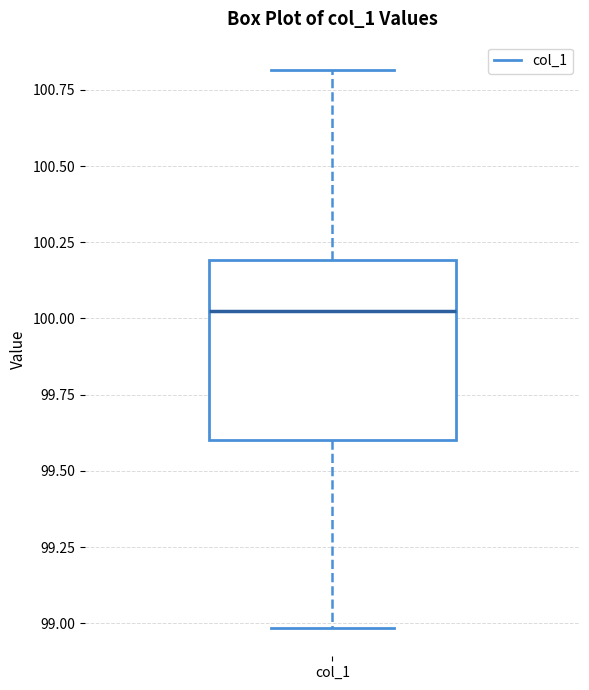

Read this box plot against the y-axis: the position of the median line, the range covered by the box, and the ends of both whiskers. The values are not printed on the chart, so give them approximately, as read against the axis.

median 100.05, box 99.60 to 100.20, whiskers 99.00 to 100.80